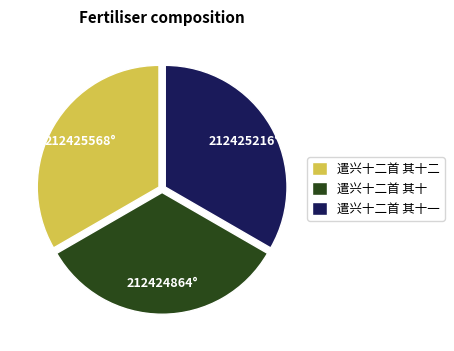

Combined, do 遣兴十二首 其十 and 遣兴十二首 其十一 account for over 50%?

Yes